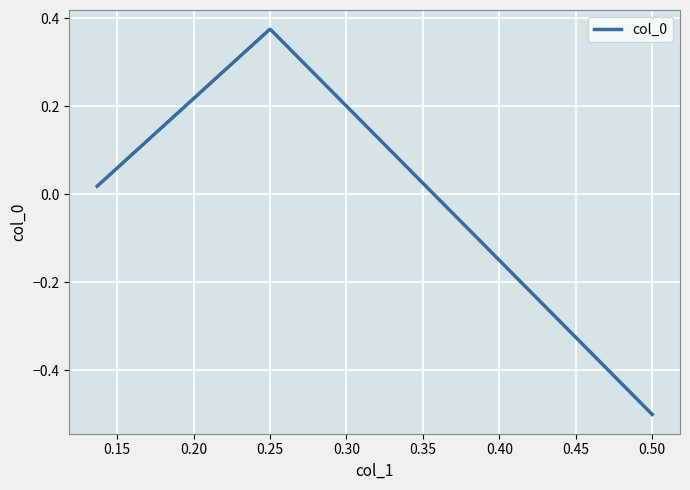

How many distinct data groups are displayed?

1